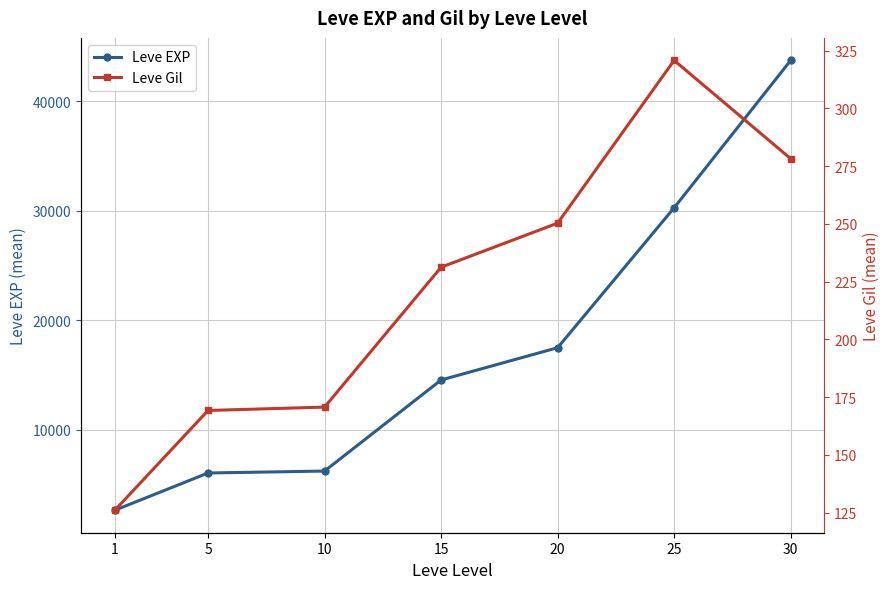

True or false: Leve Gil and Leve EXP cross at least once.

False